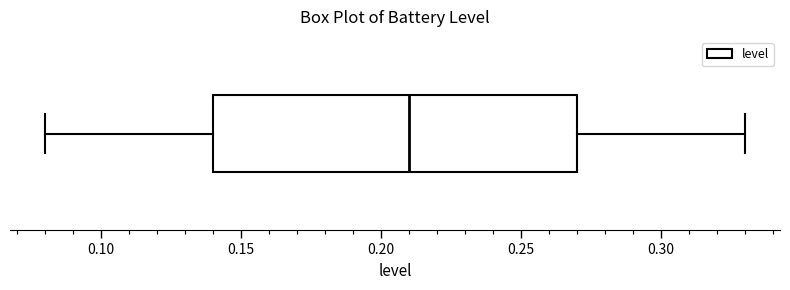

Transcribe this box plot: give where the median line is, the range the box spans, and where the two whiskers end, as read against the x-axis. The values are not printed on the chart, so give them approximately, as read against the axis.

median 0.21, box 0.14 to 0.27, whiskers 0.08 to 0.33